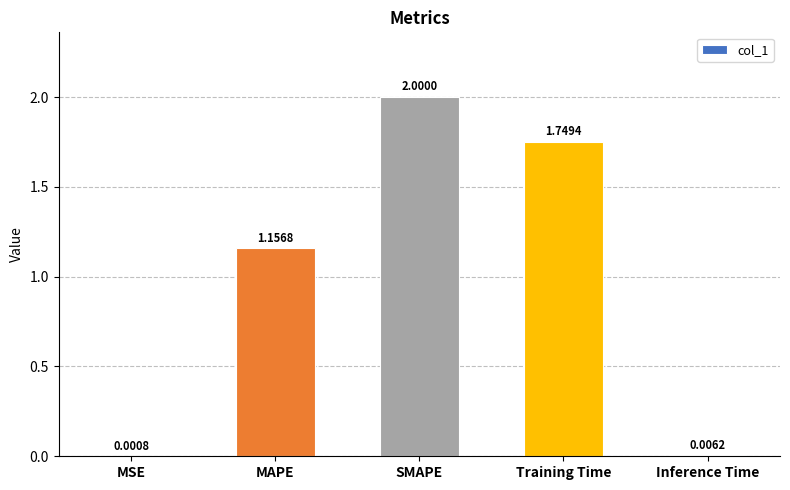

At which category does the chart reach its peak across all series?

SMAPE